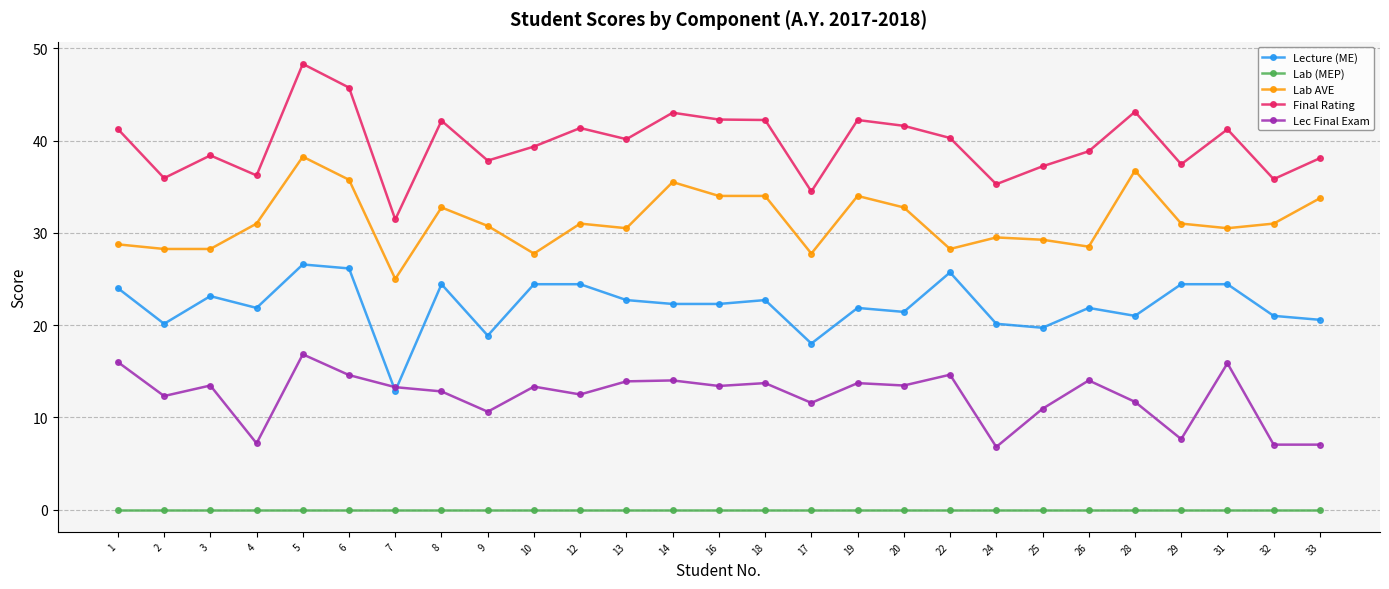

What is the difference between the highest and lowest values at 18?

42.2